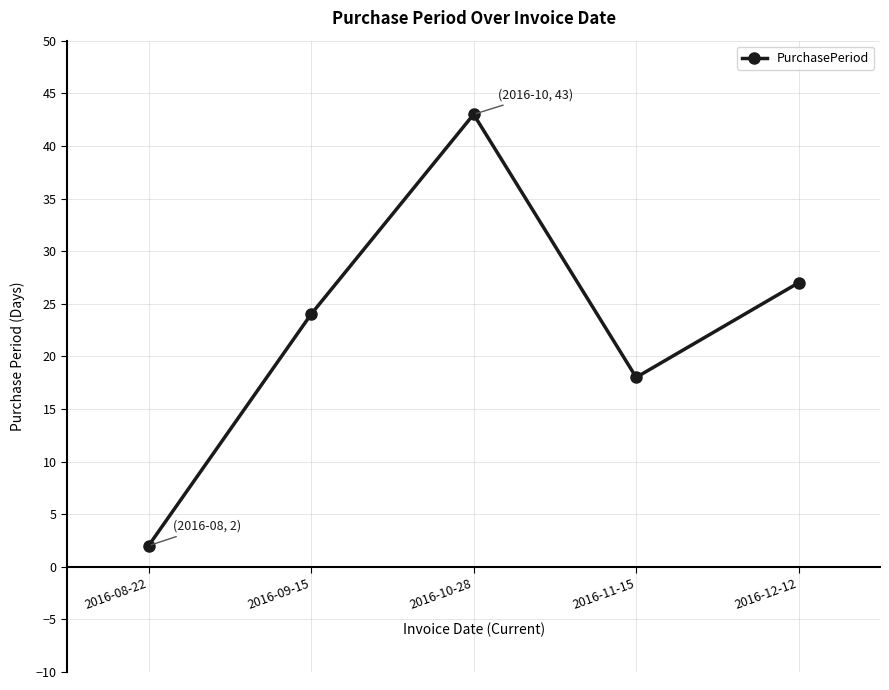

What is the sum of all values?

114